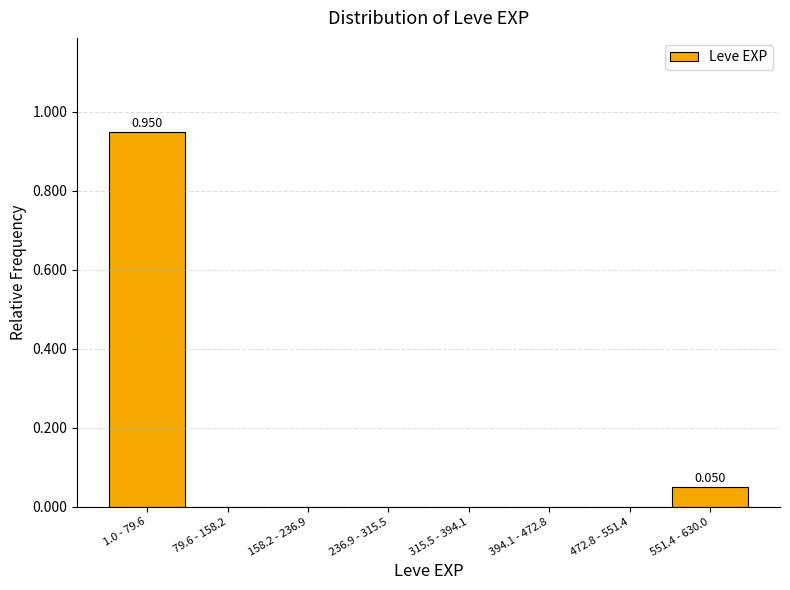

Are the bars horizontal?

No